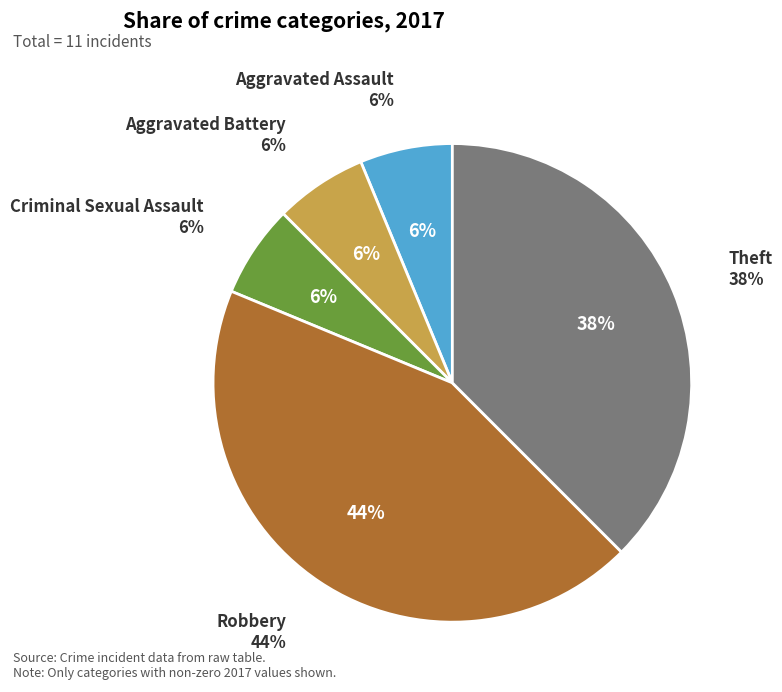

To the nearest percent, what is the difference between the largest and smallest slice percentages?

38%